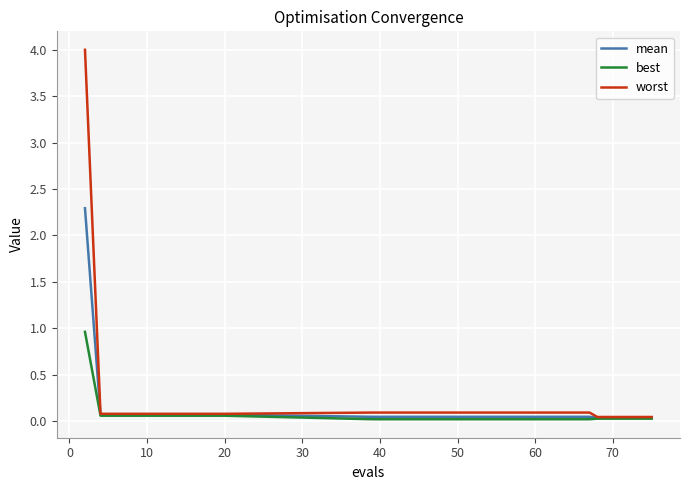

Rank the series by their maximum value, from lowest to highest.

best, mean, worst